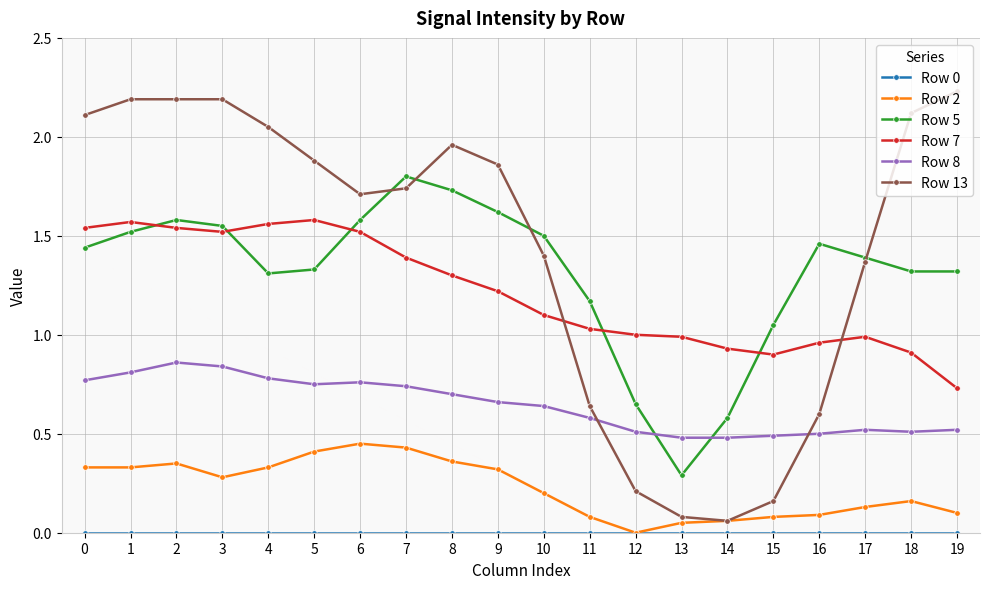

Which series has the largest range (max minus min)?

Row 13